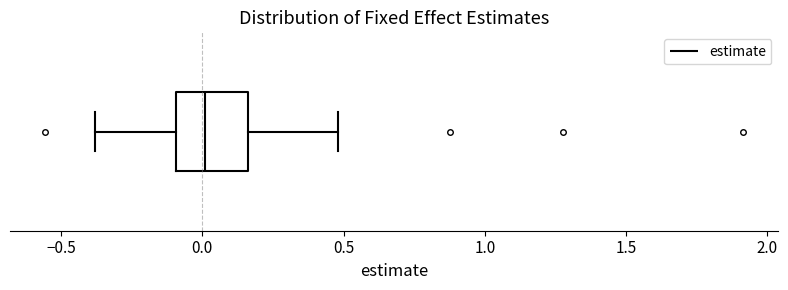

Read this box plot against the x-axis: the position of the median line, the range covered by the box, and the ends of both whiskers. The values are not printed on the chart, so give them approximately, as read against the axis.

median 0.00, box -0.10 to 0.15, whiskers -0.40 to 0.50